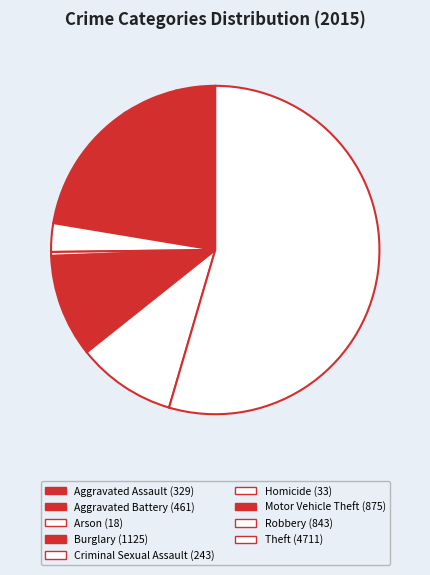

Count the number of slices in the pie.

9